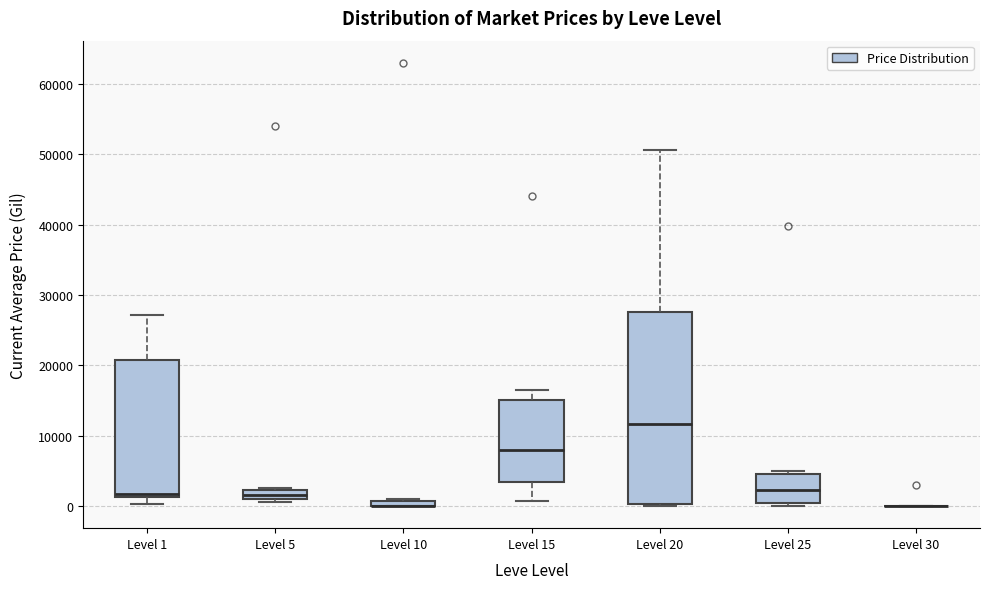

Comparing the boxes themselves (not the whiskers), which one is the tallest?

Level 20